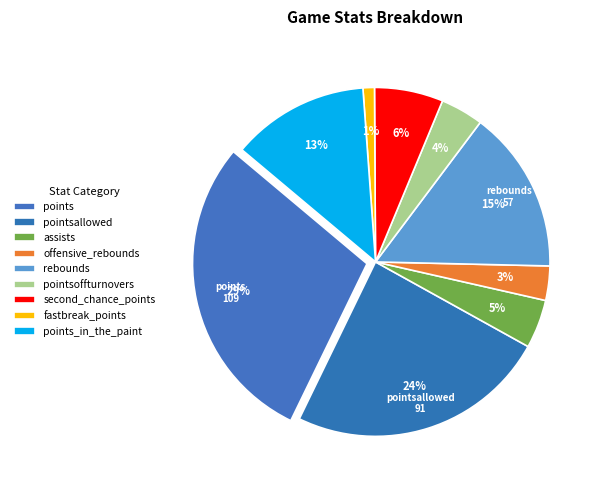

What is the largest slice in the pie chart?

points